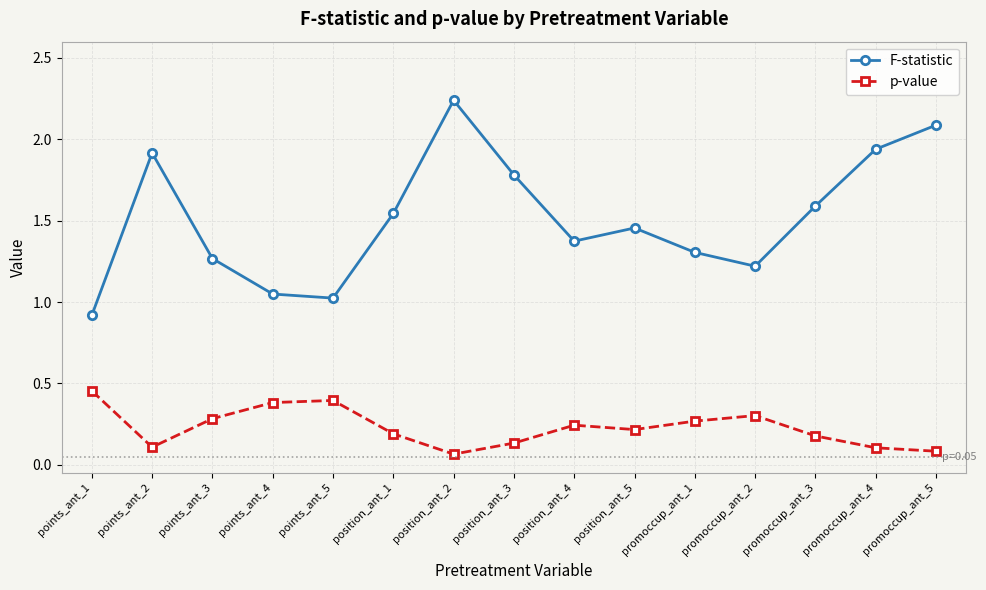

How many categories are shown in the chart?

15